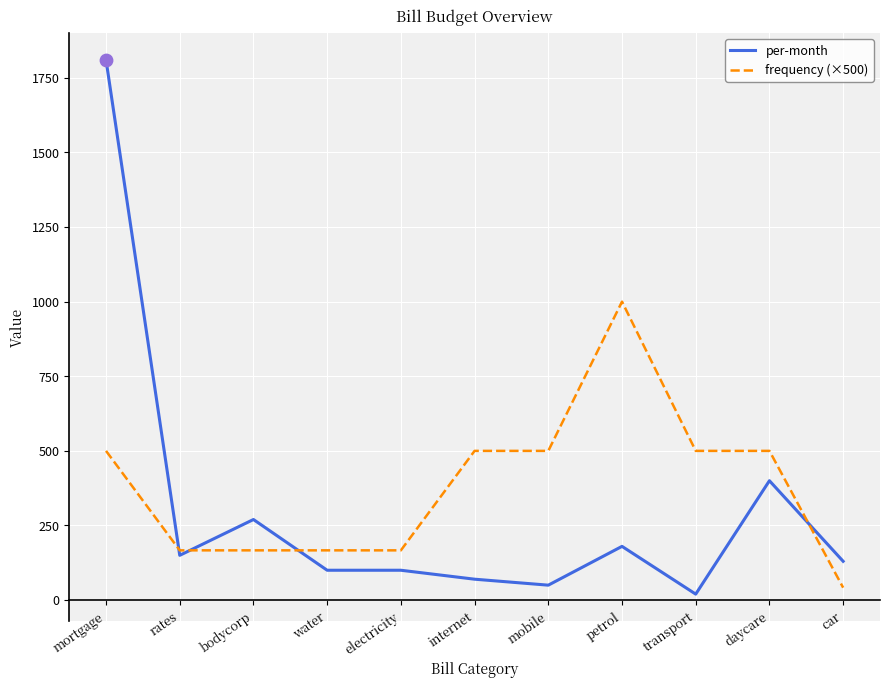

What are all the series names shown in the legend?

per-month, frequency (×500)